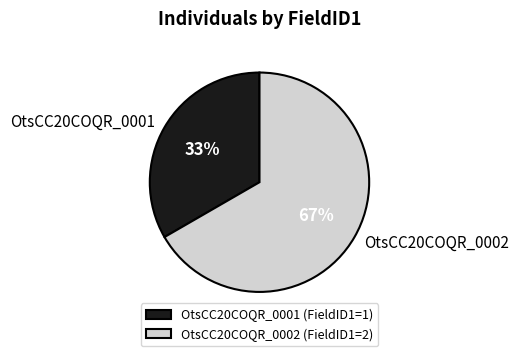

Is there a majority slice in this chart?

Yes